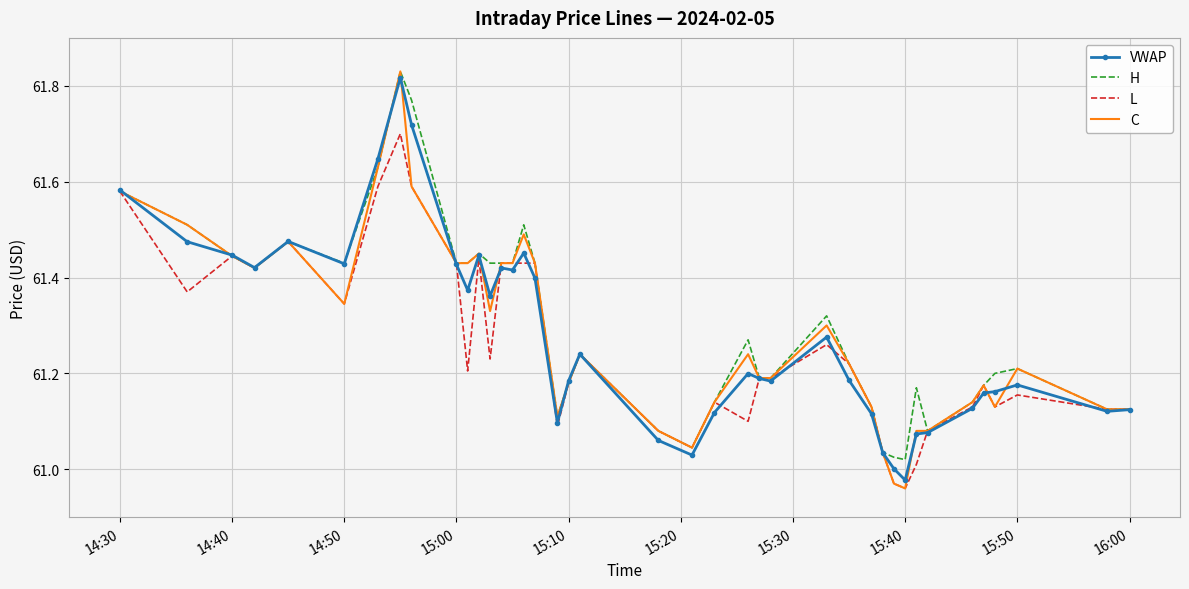

At how many categories does at least one series exceed 61?

40